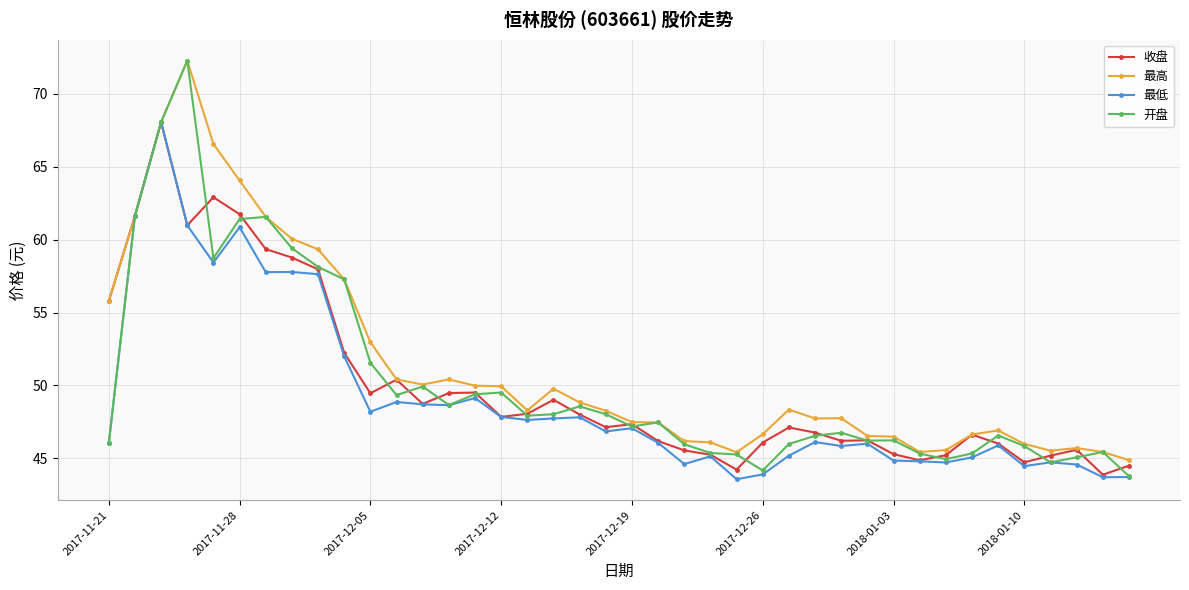

What is the value of the 最低 point at the 16th from the left?

47.8